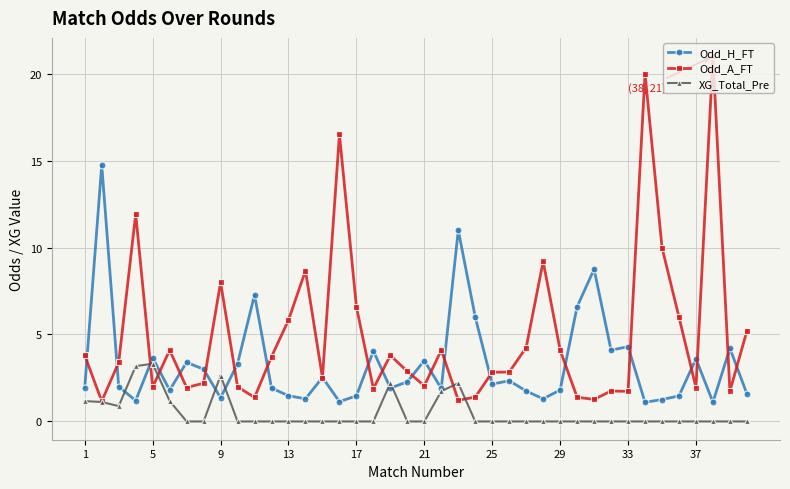

Which series has the widest spread of values?

Odd_A_FT